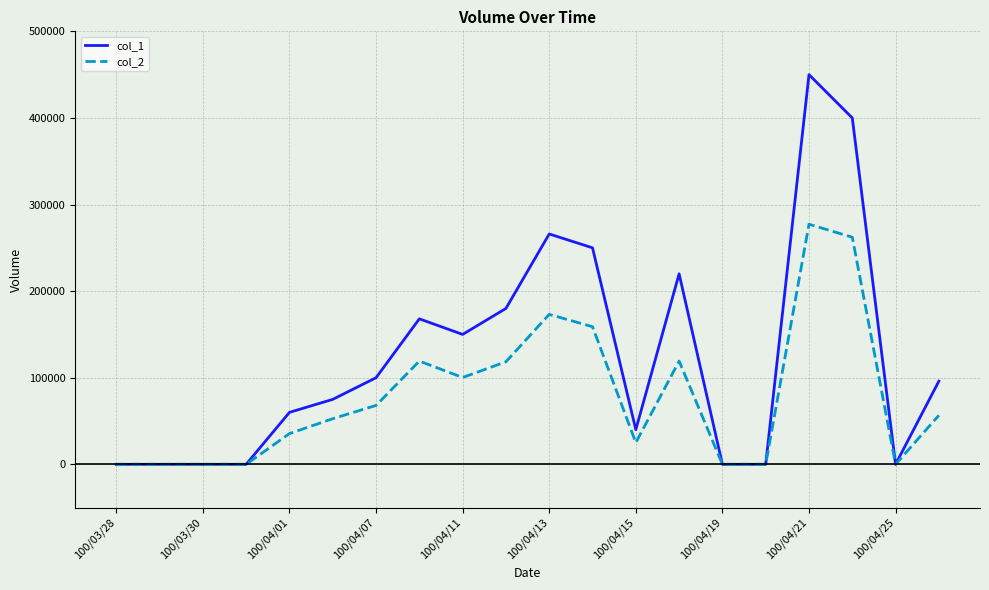

List the series in order of their overall mean, lowest first.

col_2, col_1